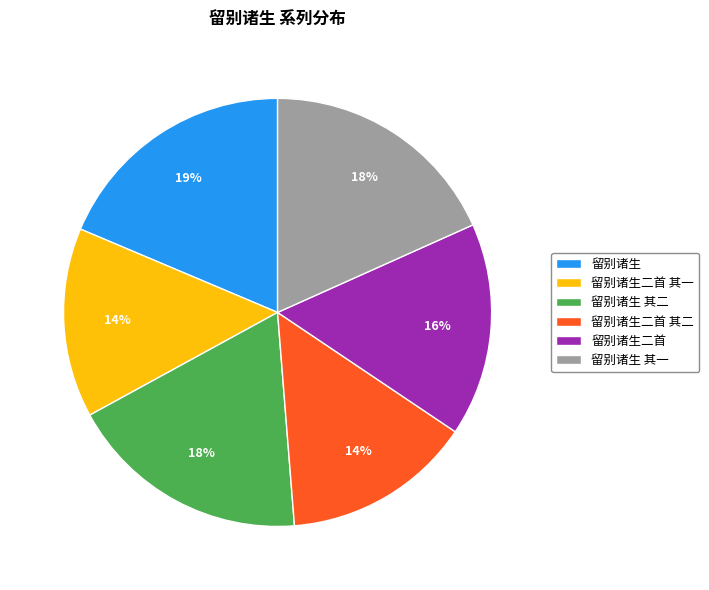

Is the sum of 留别诸生二首 其二 and 留别诸生二首 其一 greater than half?

No